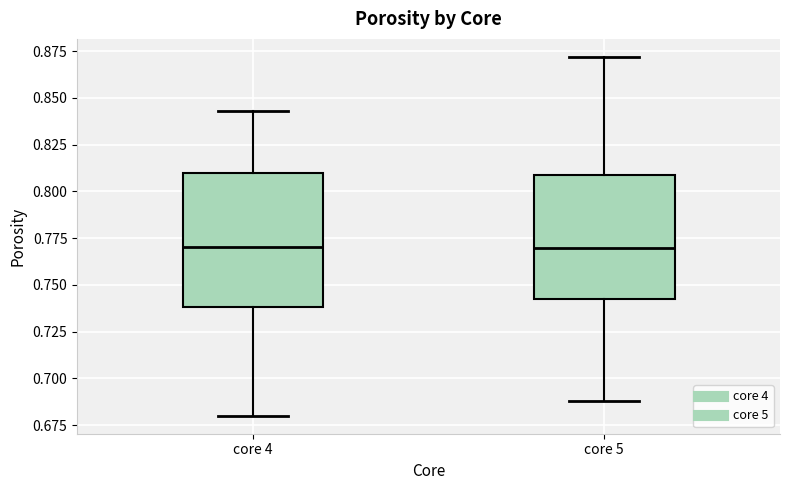

Where is the lower edge of the box for core 5 on the y-axis? The values are not printed on the chart, so give them approximately, as read against the axis.

0.740